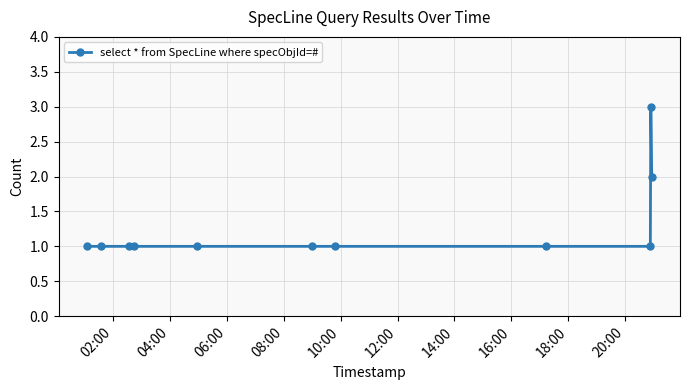

How many values are between 1 and 2?

10